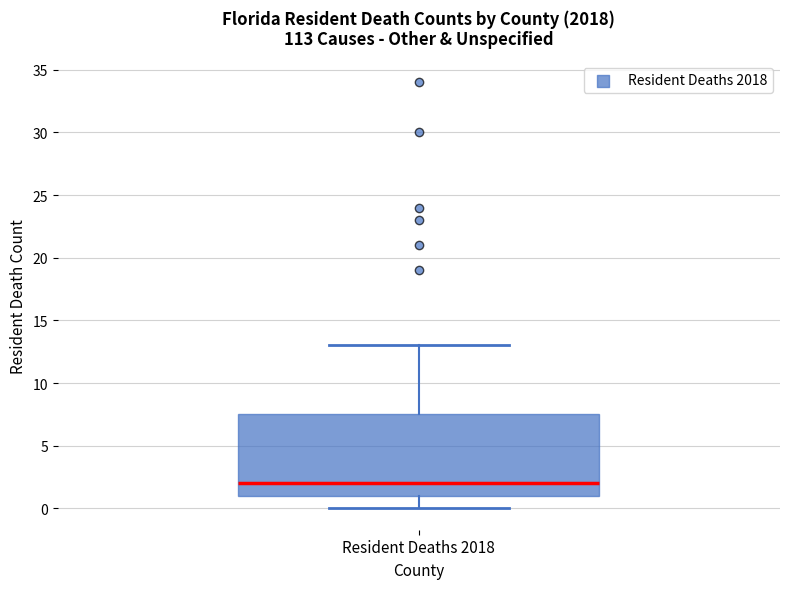

Transcribe this box plot: give where the median line is, the range the box spans, and where the two whiskers end, as read against the y-axis. The values are not printed on the chart, so give them approximately, as read against the axis.

median 2.0, box 1.0 to 7.5, whiskers 0.0 to 13.0